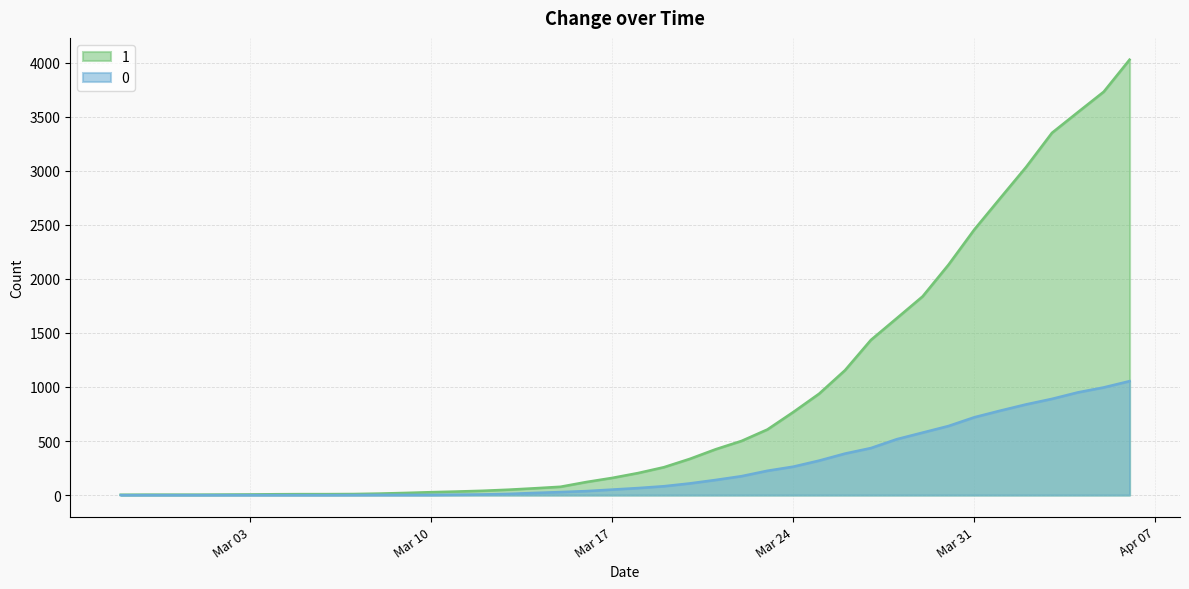

Reading left to right, list all the values displayed in this chart.

0: 0	0	0	0	0	0	0	0	0	1	2	2	2	4	6	11	20	28	37	51	65	82	108	140	175	225	263	319	384	435	517	578	639	720	781	839	890	950	996	1054
1: 3	4	4	4	5	6	8	9	9	10	14	20	27	33	40	50	63	77	121	159	204	258	335	424	501	607	768	938	1155	1435	1636	1838	2131	2457	2747	3035	3351	3542	3731	4028